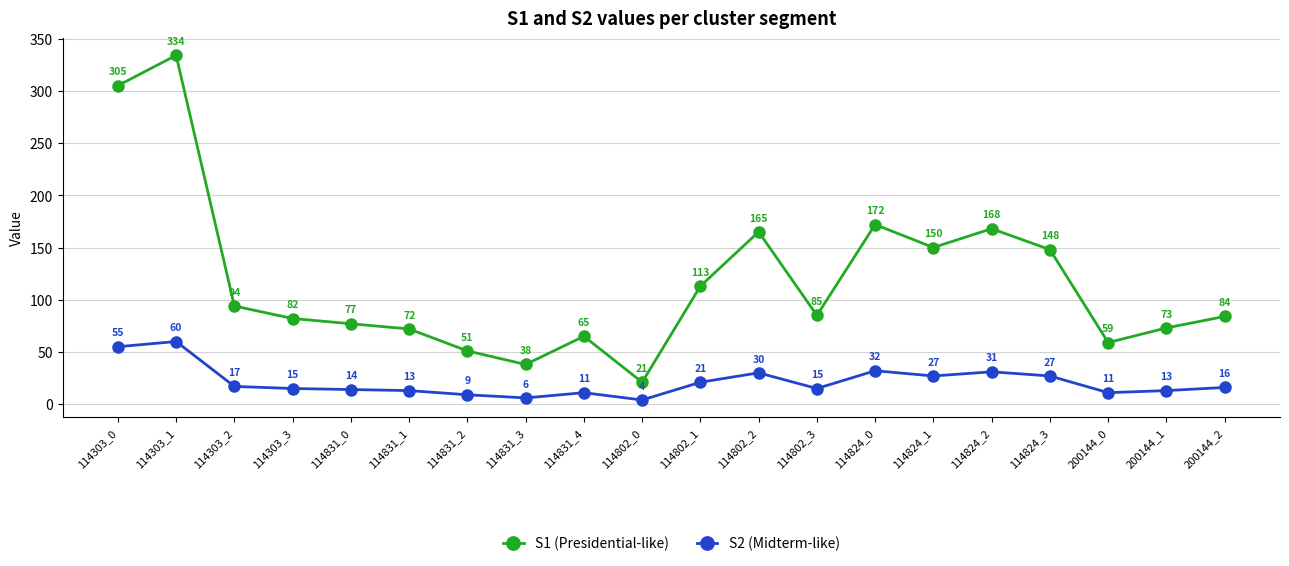

At how many categories does at least one series exceed 138?

7